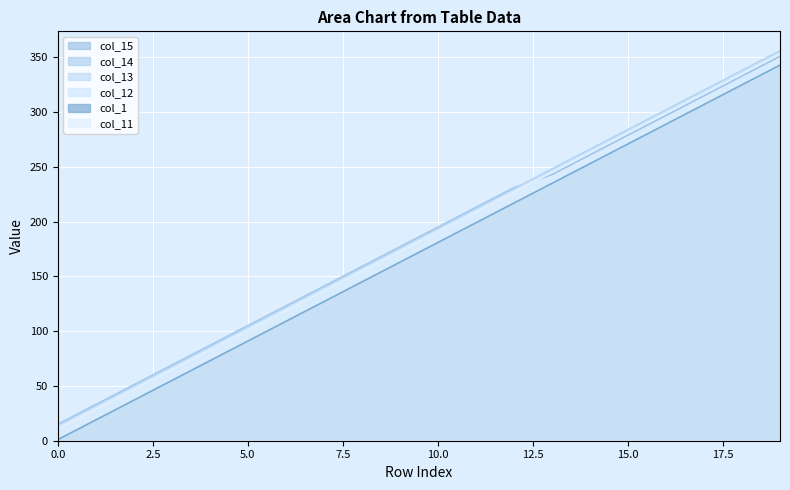

True or false: col_12 and col_15 cross at least once.

True